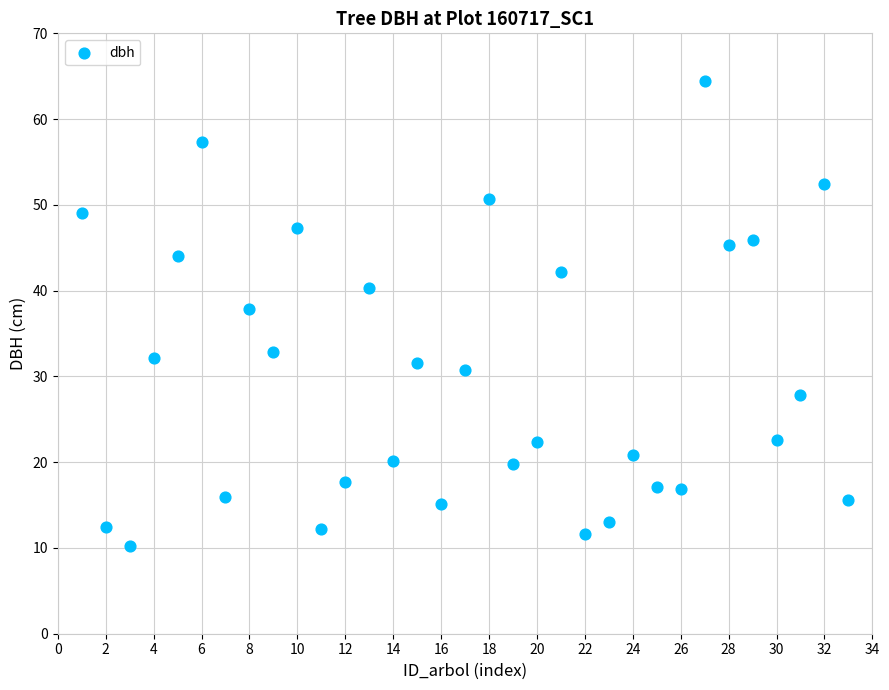

What Y value in the scatter plot is closest to 37?

37.8